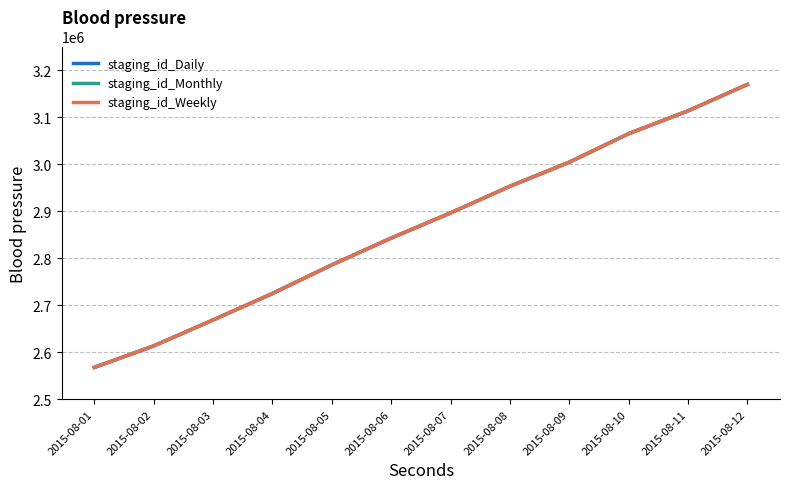

What is the minimum value for staging_id_Weekly?

2567824